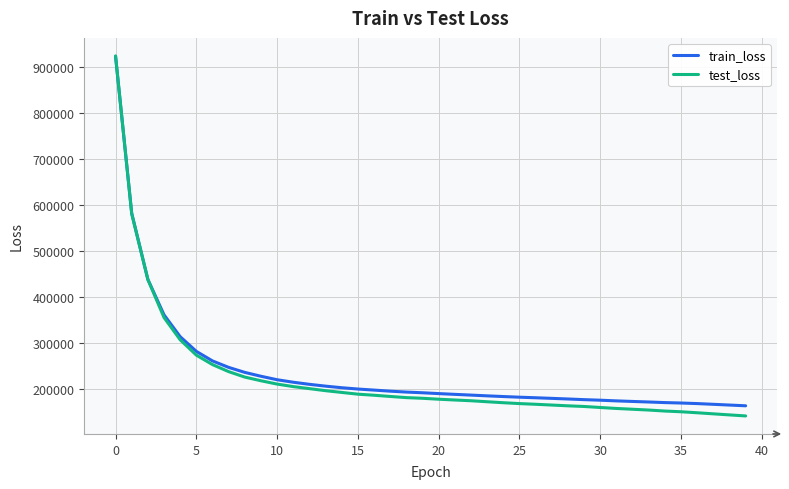

List the series in order of their overall mean, lowest first.

test_loss, train_loss